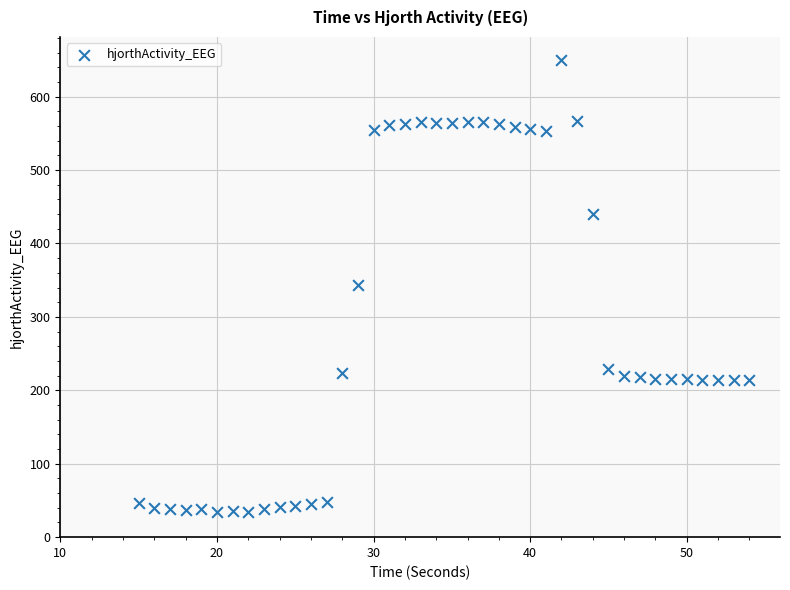

What is the range of X values (max minus min)?

39.0